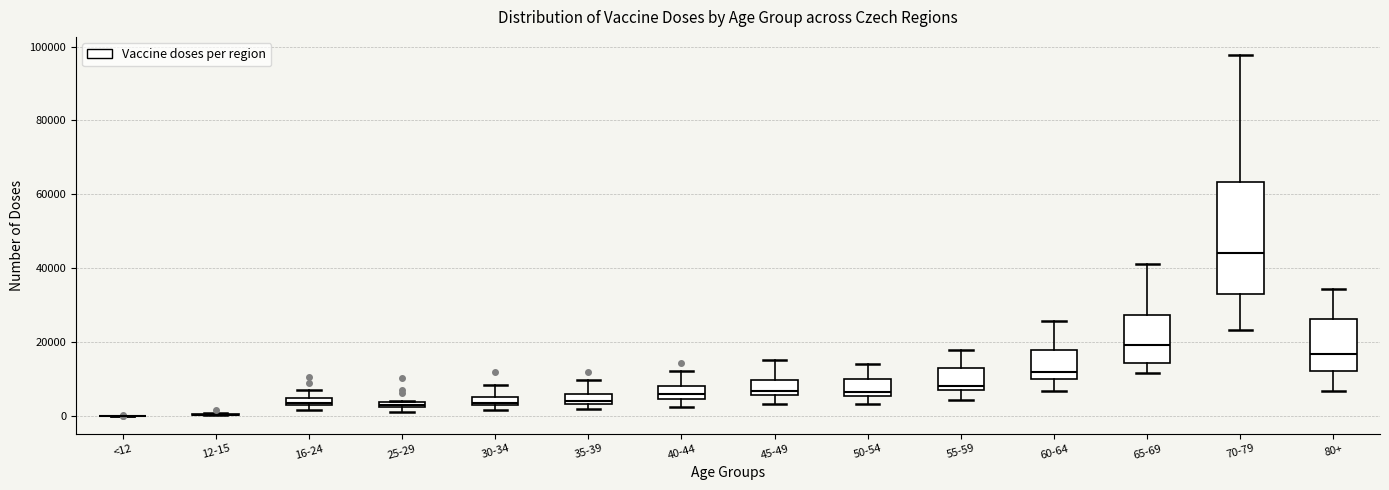

Where does the lower whisker of the box for 55-59 end on the y-axis? The values are not printed on the chart, so give them approximately, as read against the axis.

4000